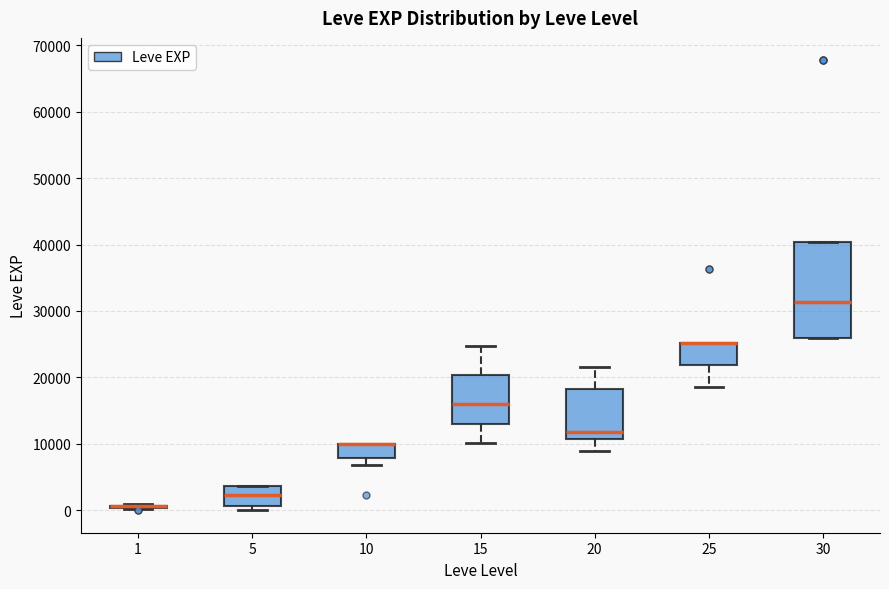

Reading left to right, transcribe this box plot: for each box, give where its median line is, the range the box spans, and where its two whiskers end, as read against the y-axis. The values are not printed on the chart, so give them approximately, as read against the axis.

1: box collapsed to a line at 1000, whiskers 0 to 1000
5: median 2000, box 1000 to 4000, whiskers 0 to 4000
10: median 10000 (drawn on the box's upper edge), box 8000 to 10000, whiskers 7000 to 10000
15: median 16000, box 13000 to 20000, whiskers 10000 to 25000
20: median 12000, box 11000 to 18000, whiskers 9000 to 22000
25: median 25000 (drawn on the box's upper edge), box 22000 to 25000, whiskers 18000 to 25000
30: median 31000, box 26000 to 40000, whiskers 26000 to 40000